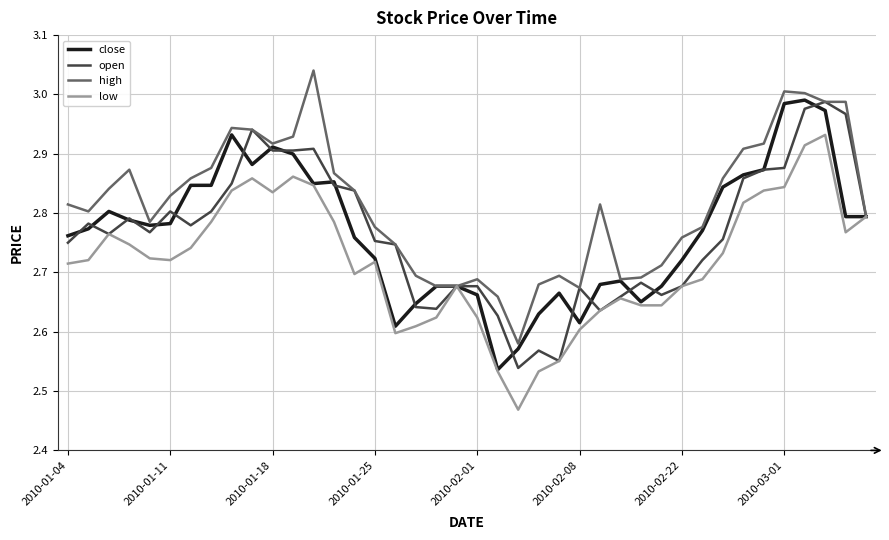

What is the difference between the maximum and minimum values in the low series?

0.5